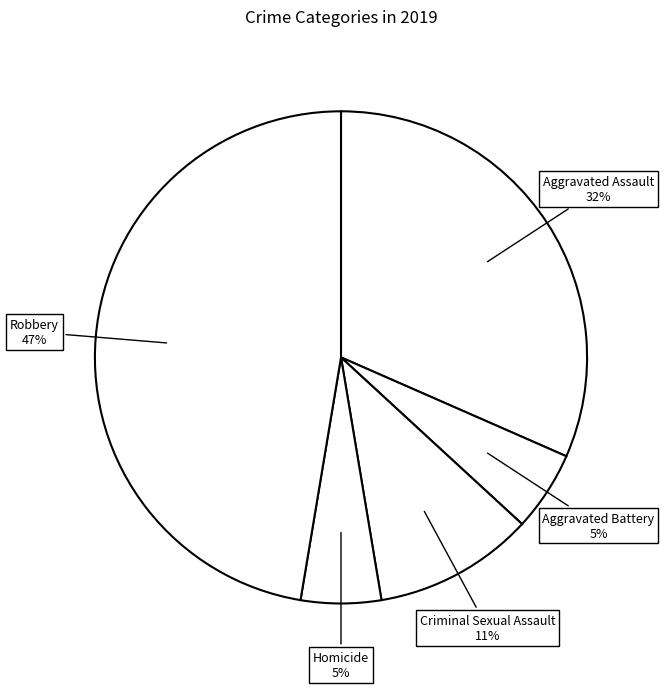

Rank the categories by value from lowest to highest.

Aggravated Battery, Homicide, Criminal Sexual Assault, Aggravated Assault, Robbery